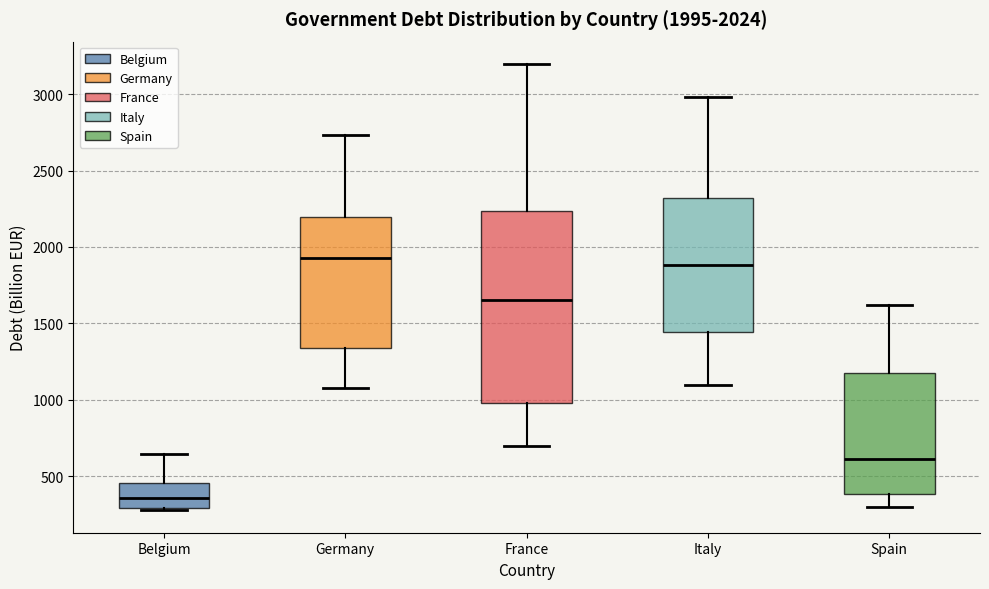

Comparing the boxes themselves (not the whiskers), which one is the tallest?

France